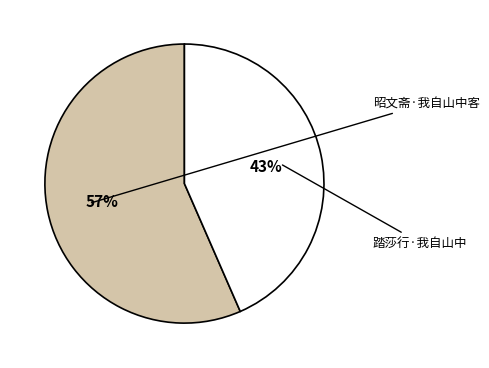

Rank the categories by value from lowest to highest.

踏莎行·我自山中, 昭文斋·我自山中客